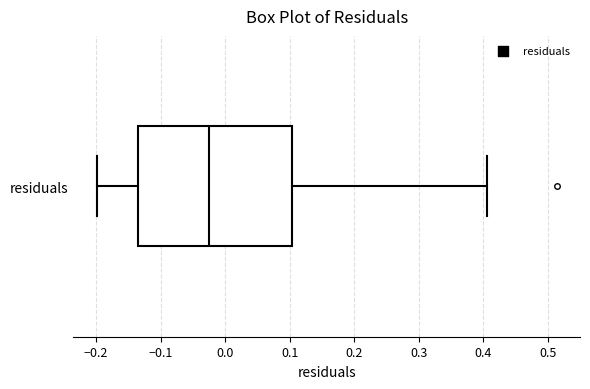

Transcribe this box plot: give where the median line is, the range the box spans, and where the two whiskers end, as read against the x-axis. The values are not printed on the chart, so give them approximately, as read against the axis.

median -0.03, box -0.14 to 0.10, whiskers -0.20 to 0.41